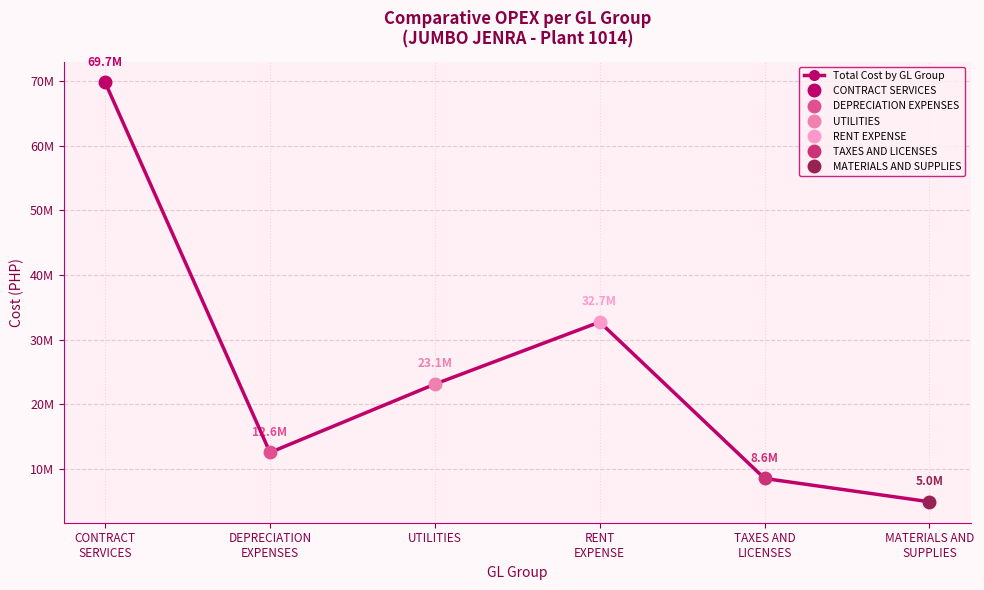

Between CONTRACT
SERVICES and UTILITIES, which is larger?

CONTRACT
SERVICES